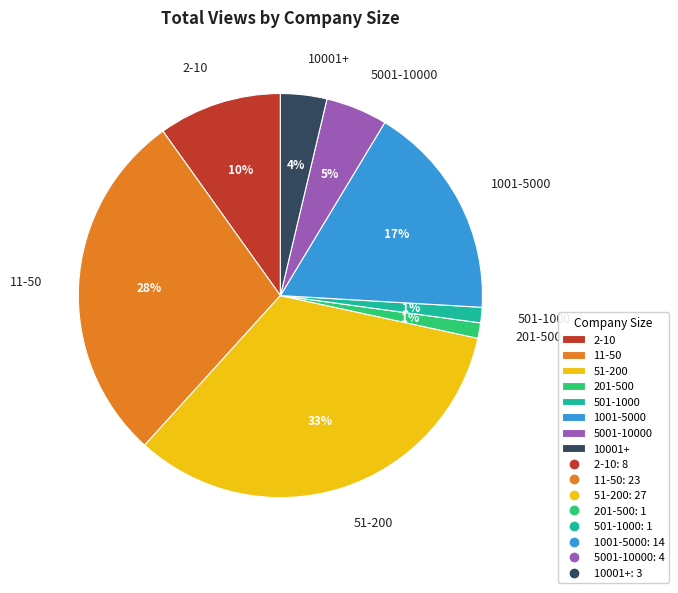

Is the sum of 501-1000 and 1001-5000 greater than half?

No